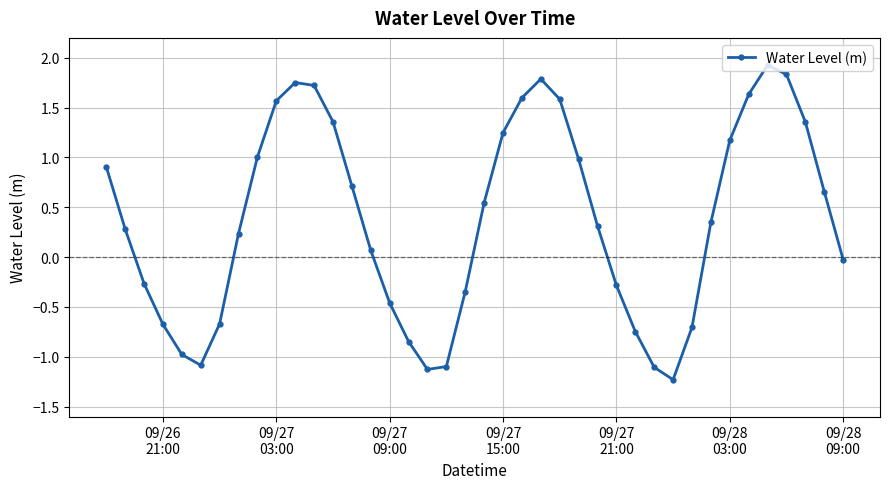

What is the maximum value shown in the chart?

1.9